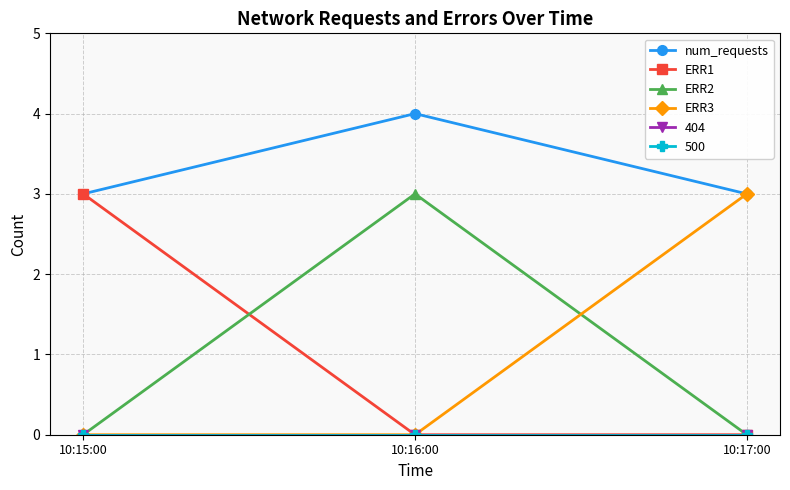

Between 10:15:00 and 10:16:00, which series saw the biggest shift?

ERR1